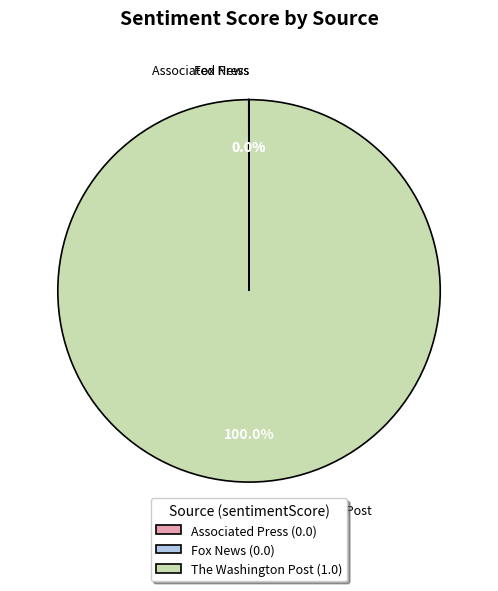

To the nearest percent, what is the average slice percentage?

33%